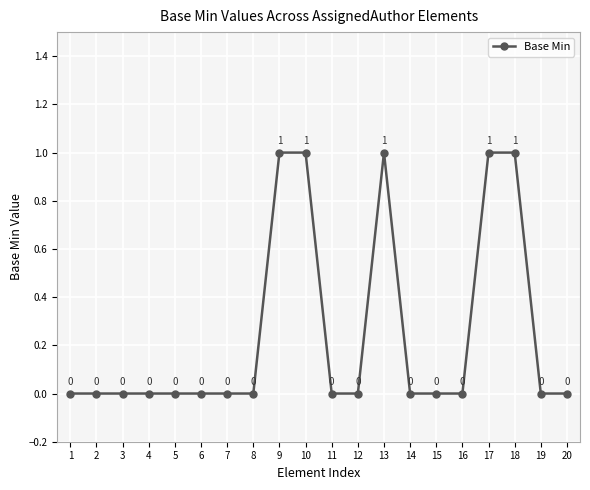

What is the change in value from 10 to 20?

-1